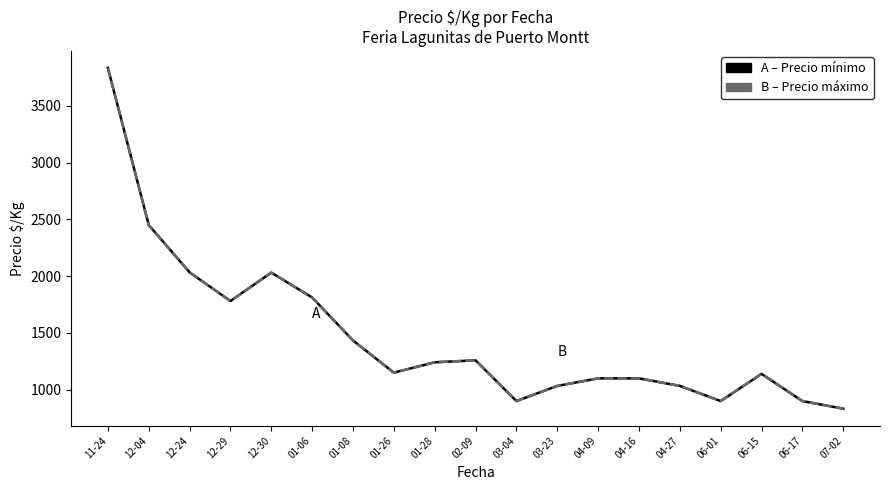

Reading left to right, what are all the values shown in this chart?

Precio mínimo: 3833.0	2450.0	2033.3	1781.0	2031.0	1812.0	1433.7	1150.0	1241.5	1258.5	900.0	1033.3	1100.0	1100.0	1033.5	900.0	1139.0	900.0	833.0
Precio máximo: 3833.0	2450.0	2033.3	1781.0	2031.0	1812.0	1433.7	1150.0	1241.5	1258.5	900.0	1033.3	1100.0	1100.0	1033.5	900.0	1139.0	900.0	833.0